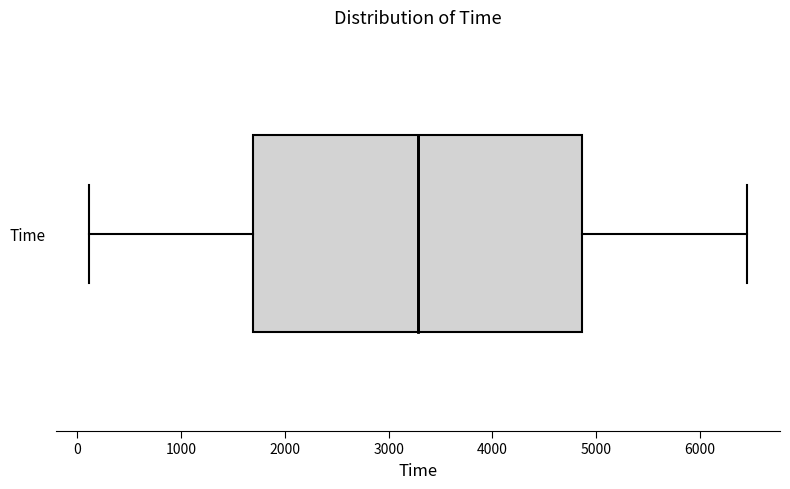

Where is the left edge of the box for Time on the x-axis? The values are not printed on the chart, so give them approximately, as read against the axis.

1700